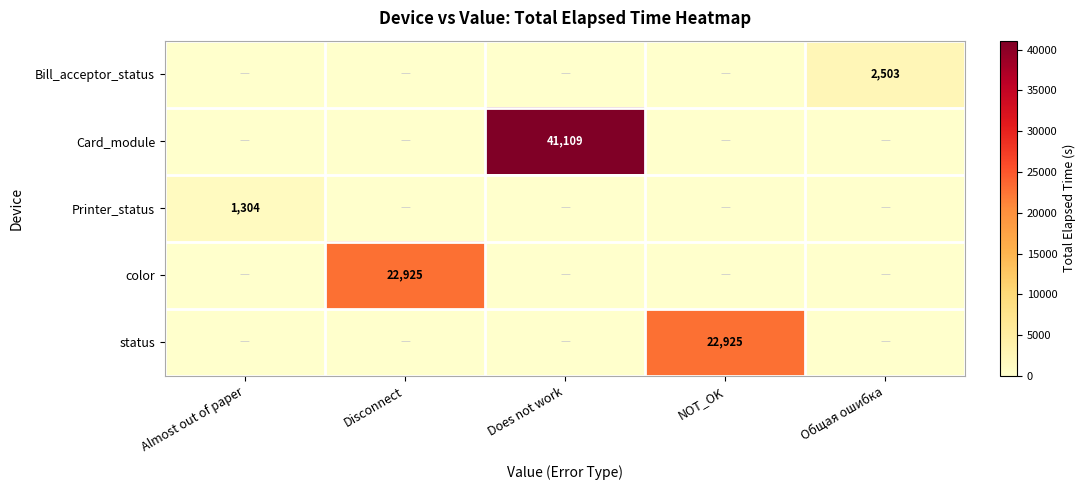

What is the average value of the status series?

4585